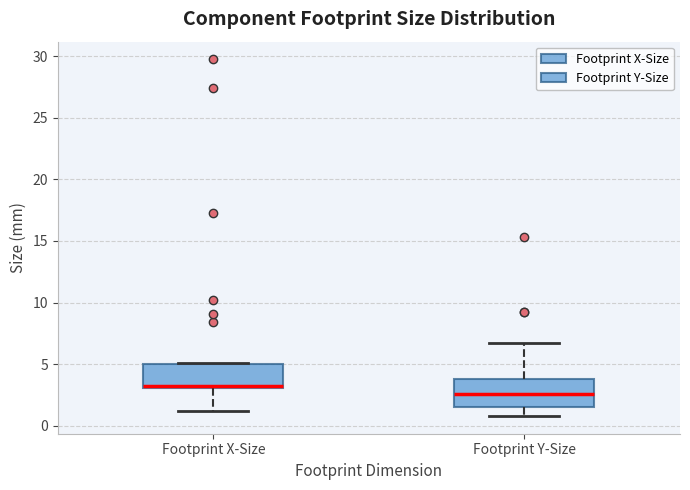

Which box has the lowest median line?

Footprint Y-Size